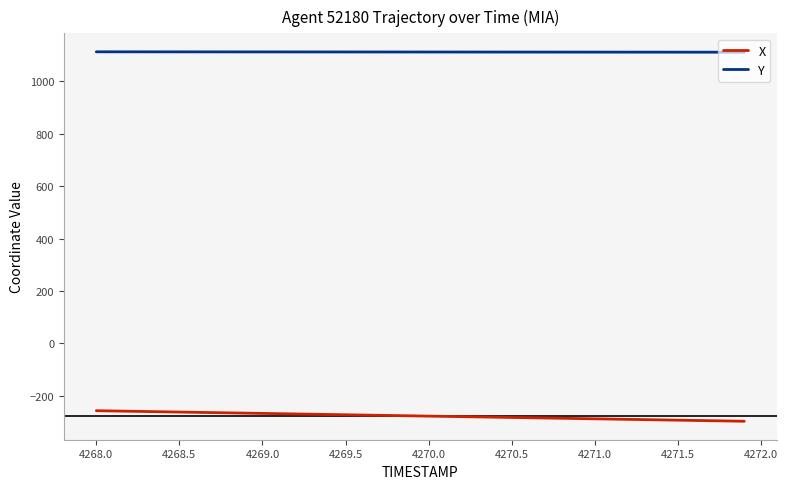

Rank the series by their average value, from highest to lowest.

Y, X